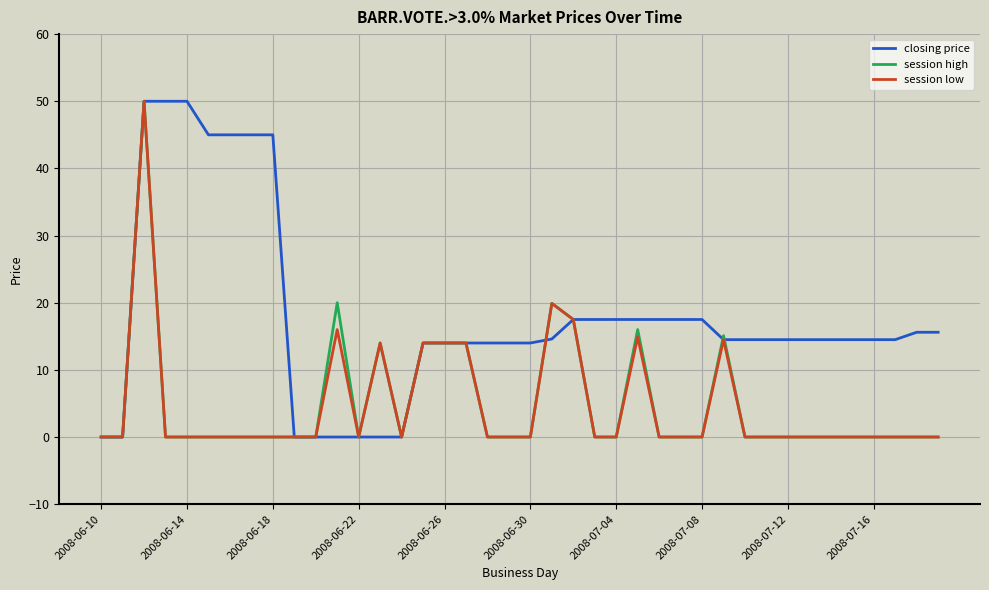

Which series has the largest total across all categories?

closing price